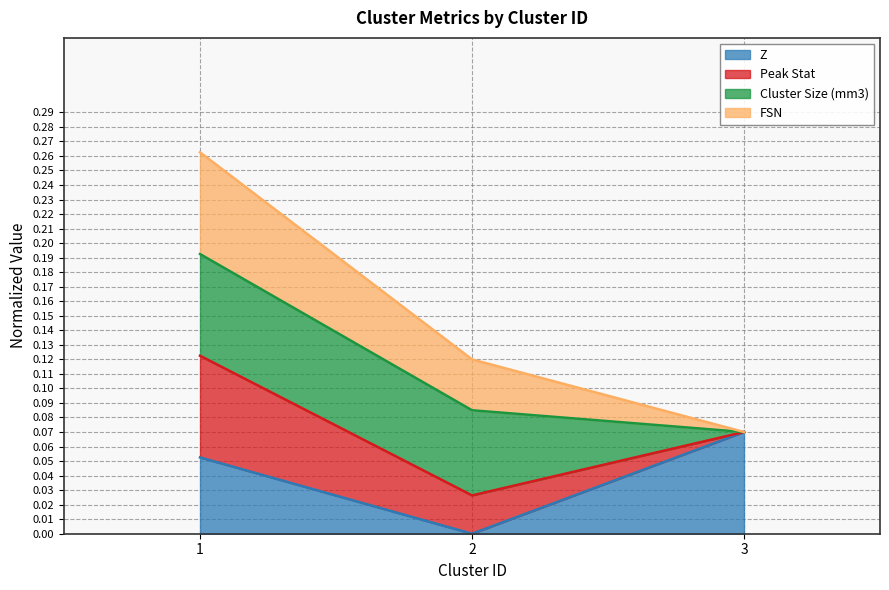

How many lines are shown in the chart?

4